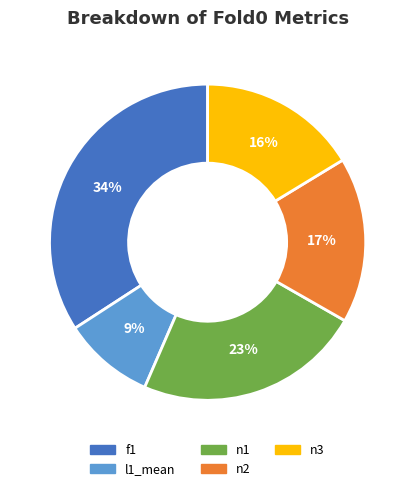

Rank the categories by value from highest to lowest.

f1, n1, n2, n3, l1_mean